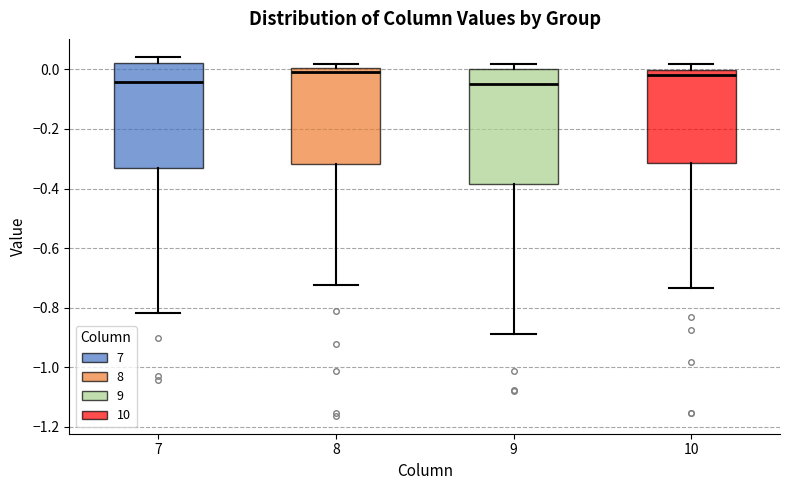

Reading left to right, transcribe this box plot: for each box, give where its median line is, the range the box spans, and where its two whiskers end, as read against the y-axis. The values are not printed on the chart, so give them approximately, as read against the axis.

7: median -0.04, box -0.34 to 0.02, whiskers -0.82 to 0.04
8: median 0.00 (just below the box's upper edge), box -0.32 to 0.00, whiskers -0.72 to 0.02
9: median -0.04, box -0.38 to 0.00, whiskers -0.88 to 0.02
10: median -0.02, box -0.32 to 0.00, whiskers -0.74 to 0.02